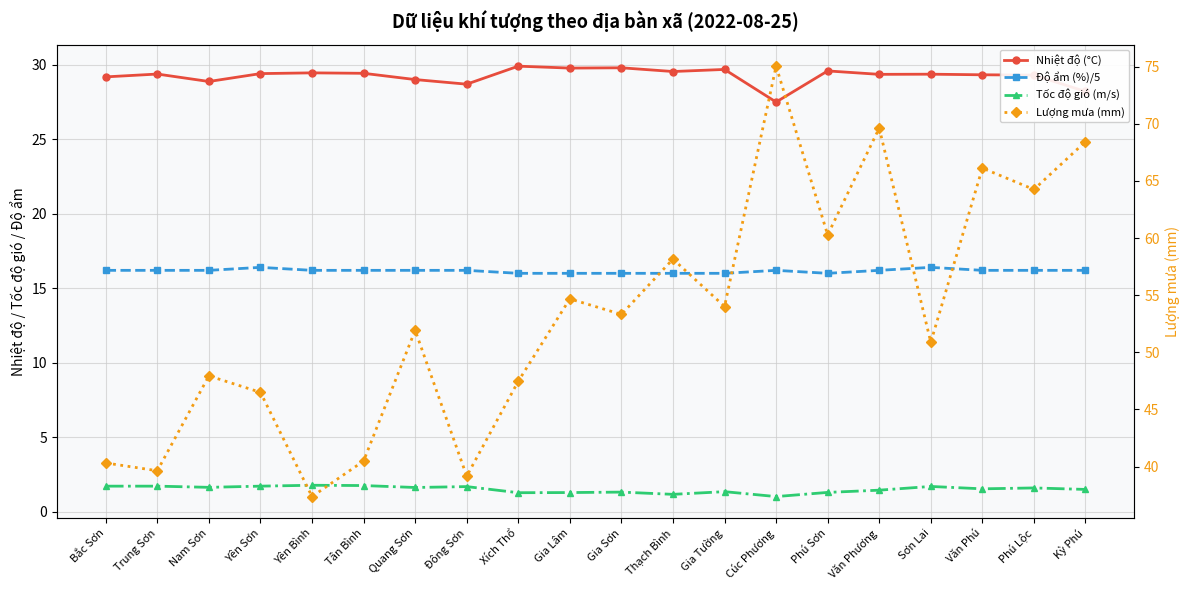

What is the sum of the Tốc độ gió (m/s) values at Văn Phú and Phú Sơn?

2.8